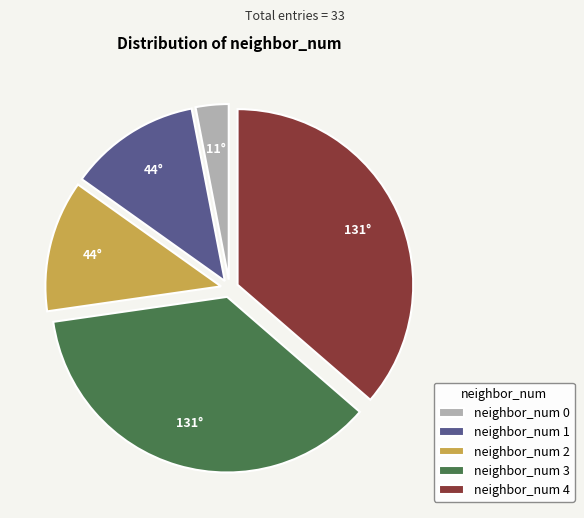

True or false: neighbor_num 3 accounts for 43% of the total.

False